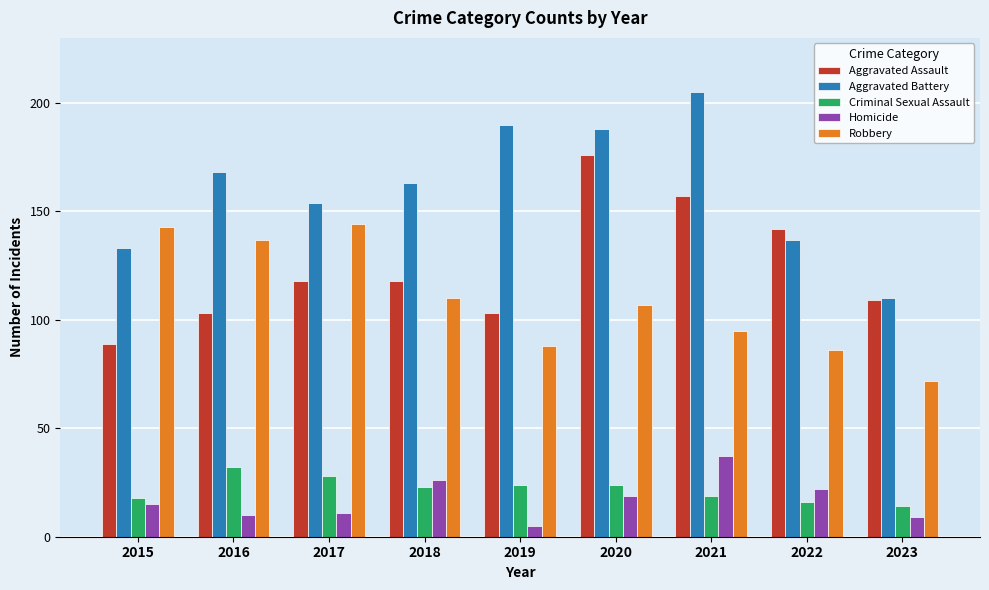

The value of Robbery at 2023 is 110. True or false?

False